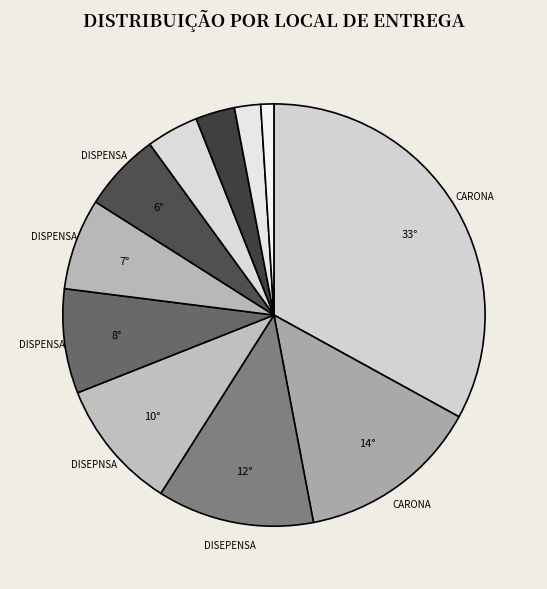

Count the number of slices in the pie.

11